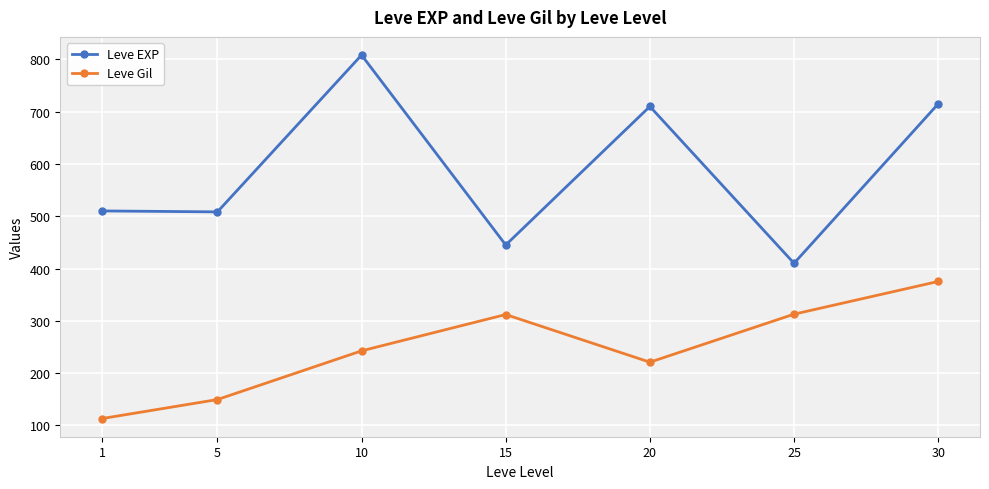

What is the difference between the highest and lowest values at 15?

133.0